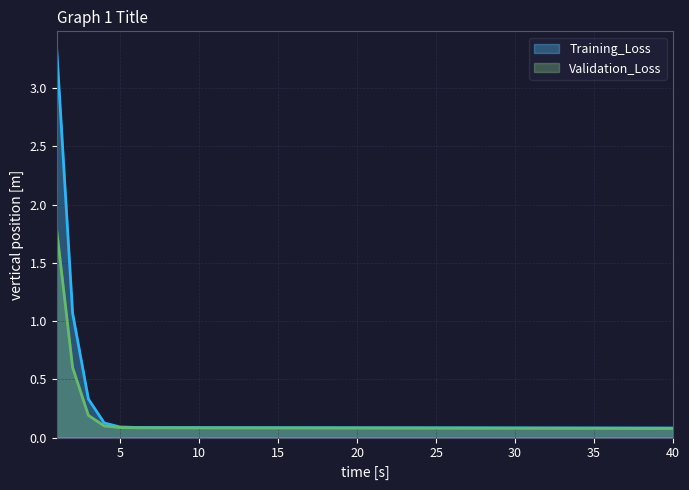

Rank the series by their average value, from highest to lowest.

Training_Loss, Validation_Loss